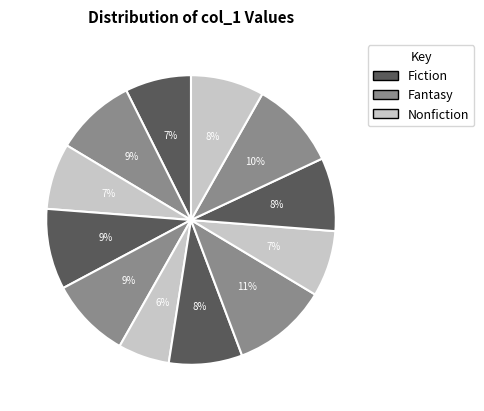

How many segments does this pie chart have?

12